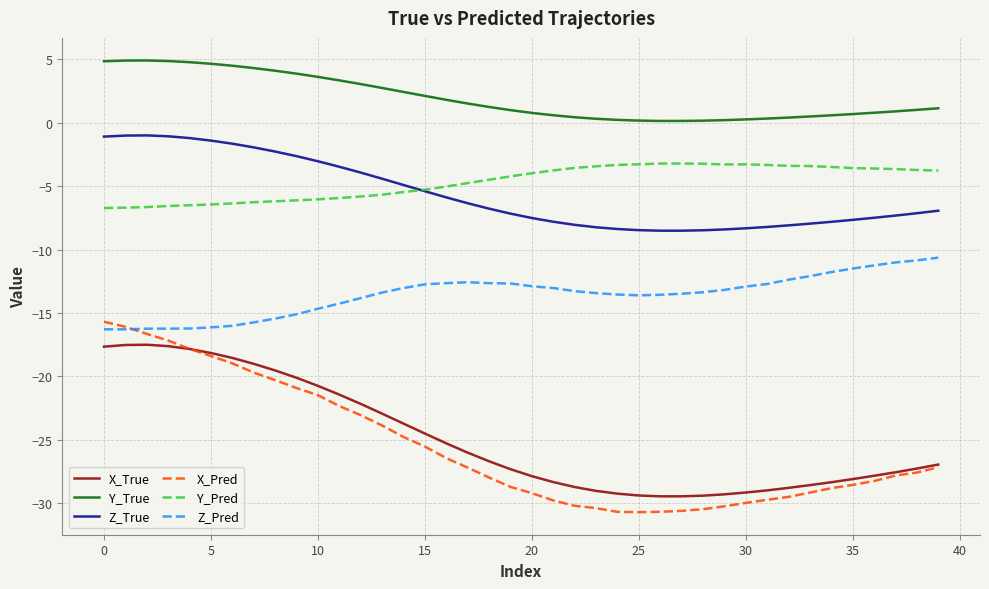

Which series has the widest spread of values?

X_Pred